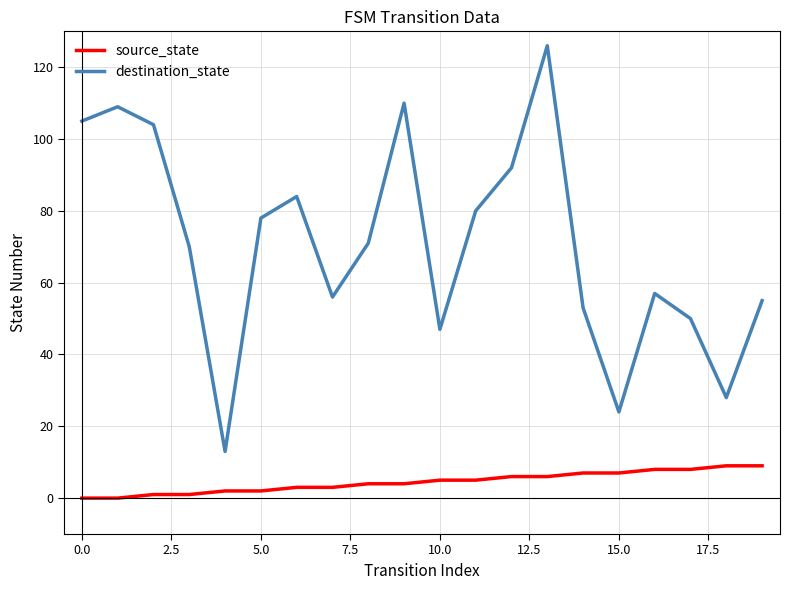

List the series in order of their peak value, highest first.

destination_state, source_state